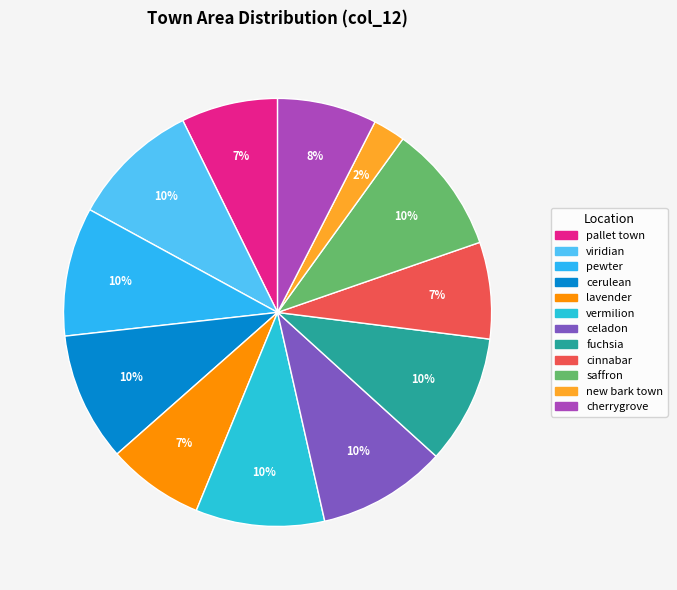

How many slices are in this pie chart?

12